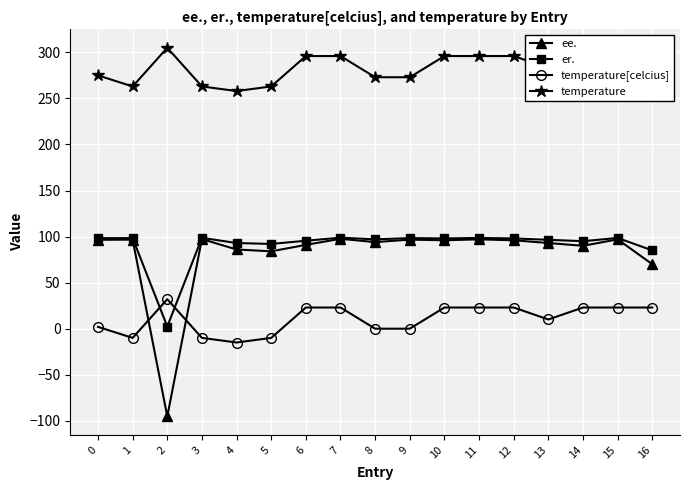

True or false: temperature[celcius] has more than 0 points higher than both neighbors.

True